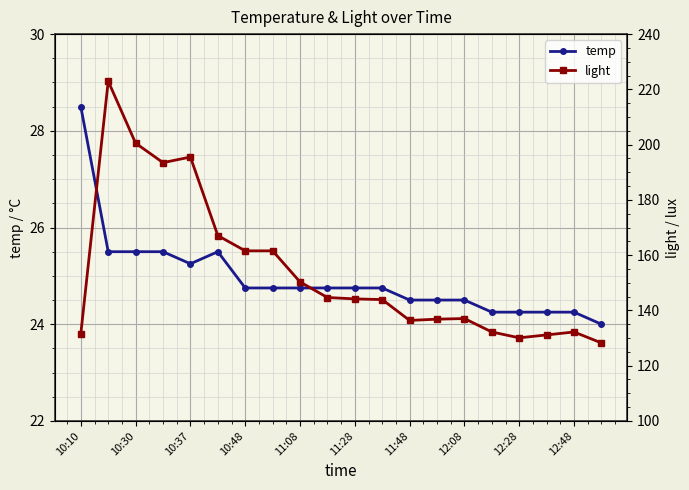

Reading left to right, extract all data points from this chart.

temp: 28.5	25.5	25.5	25.5	25.2	25.5	24.8	24.8	24.8	24.8	24.8	24.8	24.5	24.5	24.5	24.2	24.2	24.2	24.2	24.0
light: 131.6	223.0	200.5	193.5	195.5	167.1	161.6	161.6	150.3	144.7	144.2	143.9	136.4	136.8	137.1	132.2	130.1	131.1	132.2	128.2